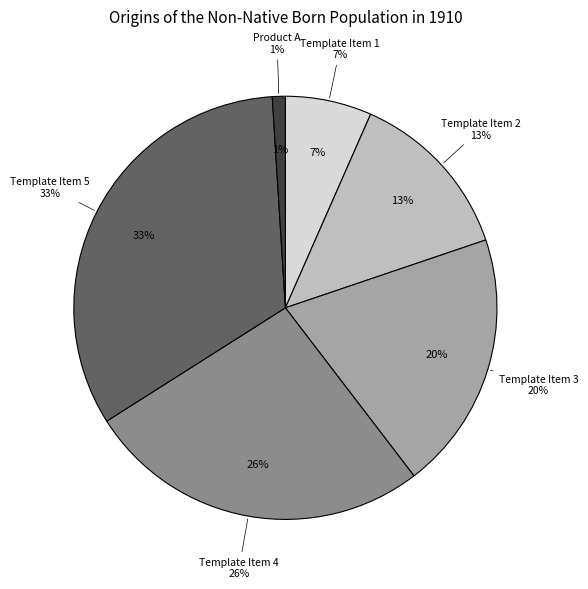

How much of the chart is everything except Product A?

99.0%